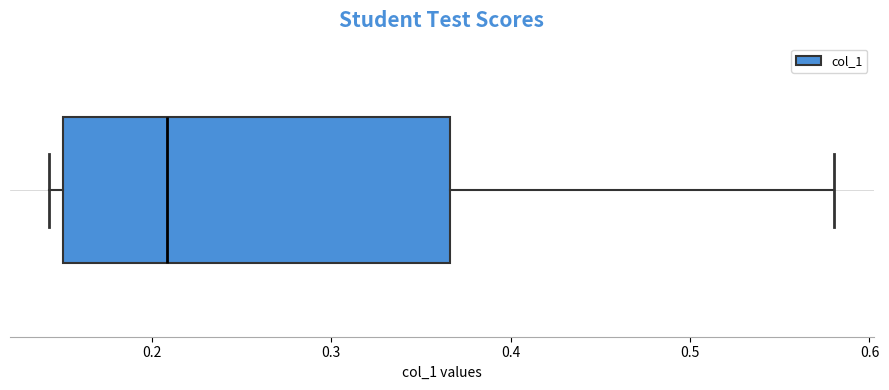

Transcribe this box plot: give where the median line is, the range the box spans, and where the two whiskers end, as read against the x-axis. The values are not printed on the chart, so give them approximately, as read against the axis.

median 0.21, box 0.15 to 0.37, whiskers 0.14 to 0.58